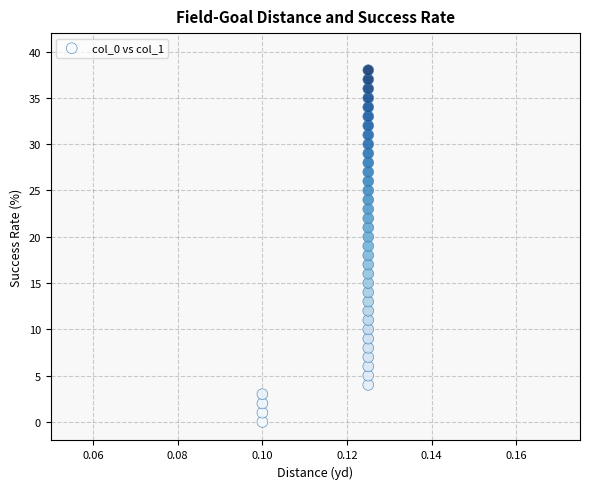

What is the range of Y values (max minus min)?

38